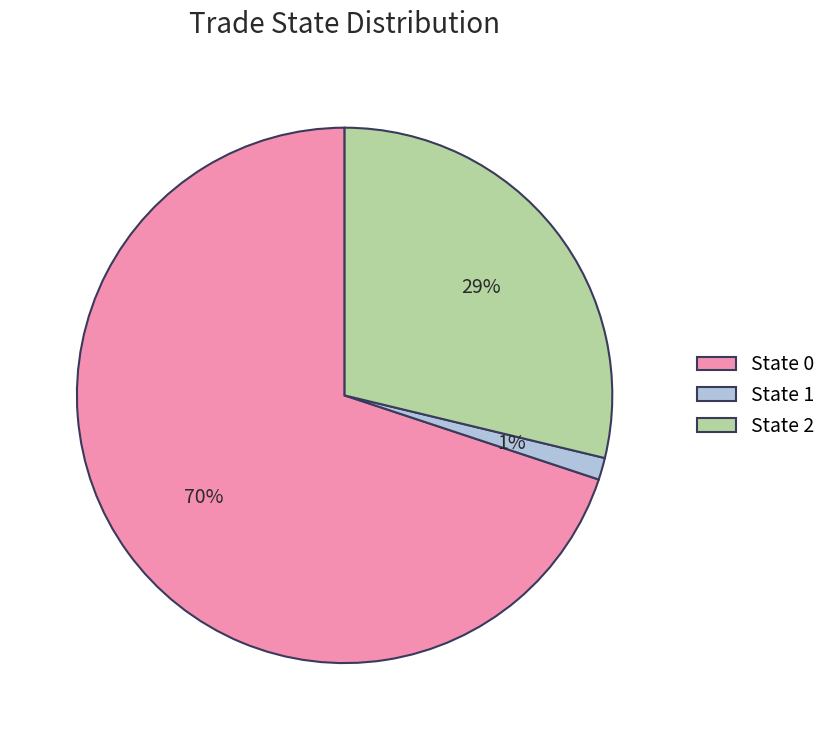

The State 2 slice represents 42% of the pie. True or false?

False